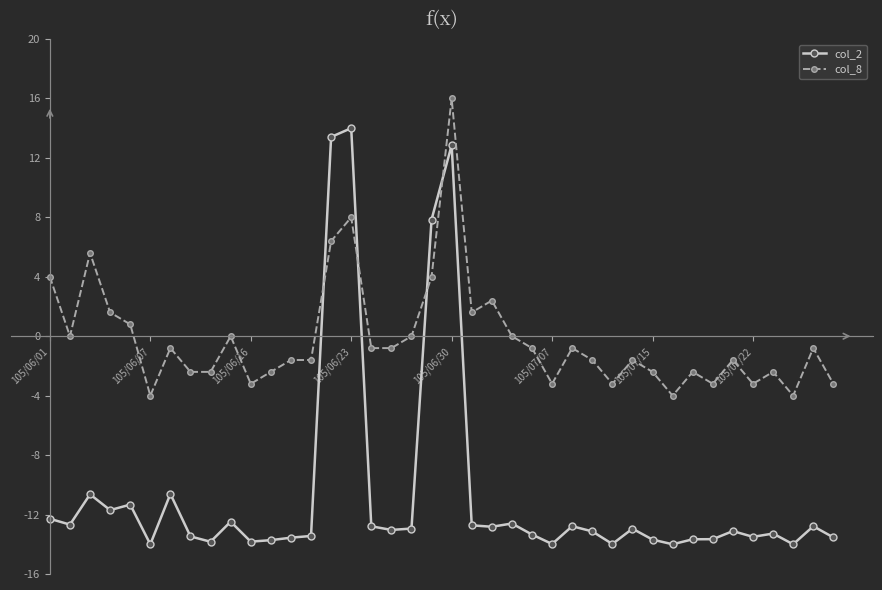

What is the value of the col_8 point at the 16th from the left?

8.0